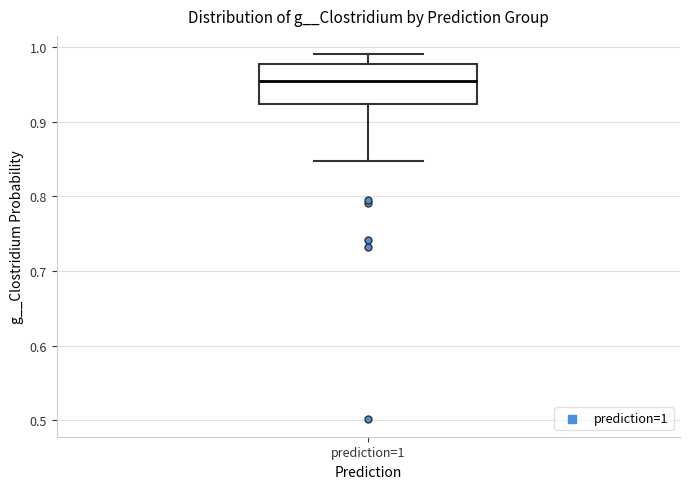

Transcribe this box plot: give where the median line is, the range the box spans, and where the two whiskers end, as read against the y-axis. The values are not printed on the chart, so give them approximately, as read against the axis.

median 0.95, box 0.92 to 0.98, whiskers 0.85 to 0.99